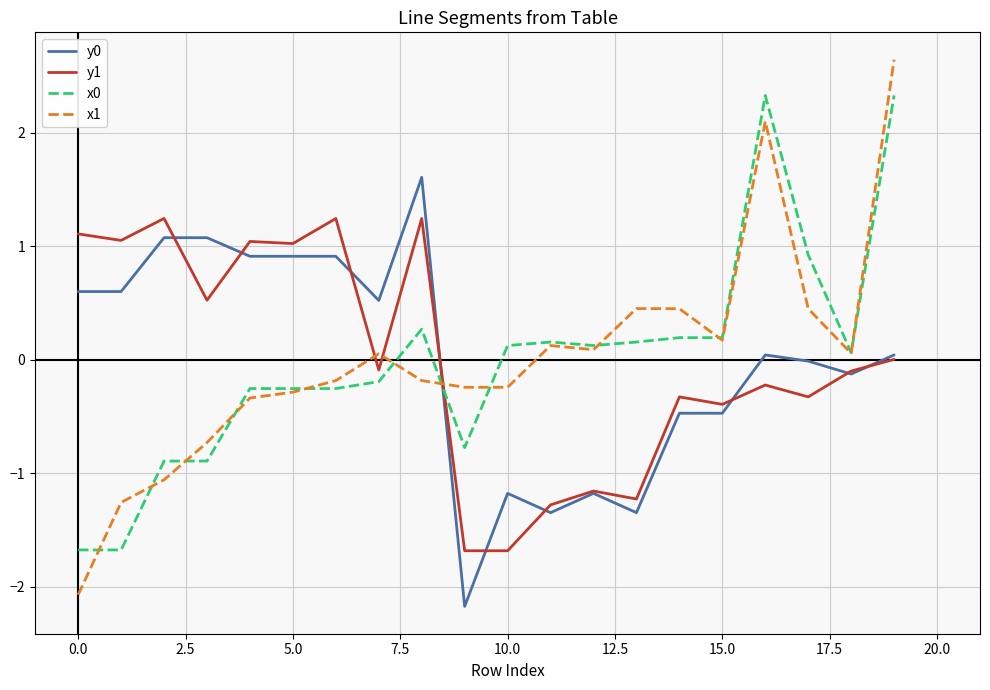

After their last crossing, which series has the higher values: x1 or y0?

x1